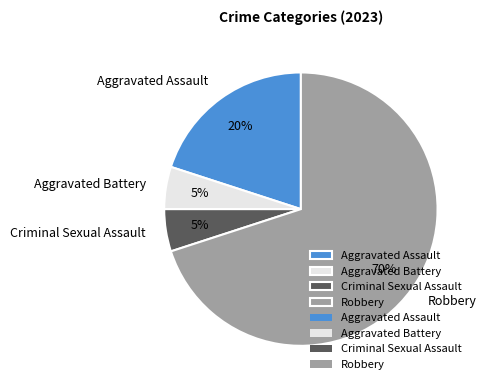

How many slices are in this pie chart?

4